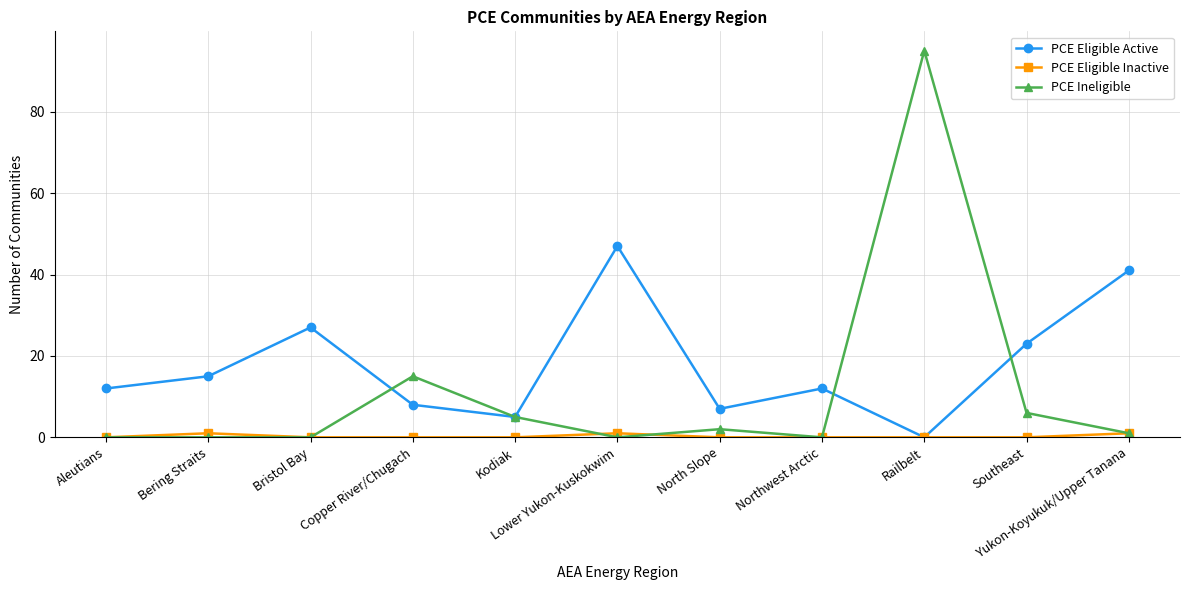

What is the maximum value for PCE Eligible Active?

47